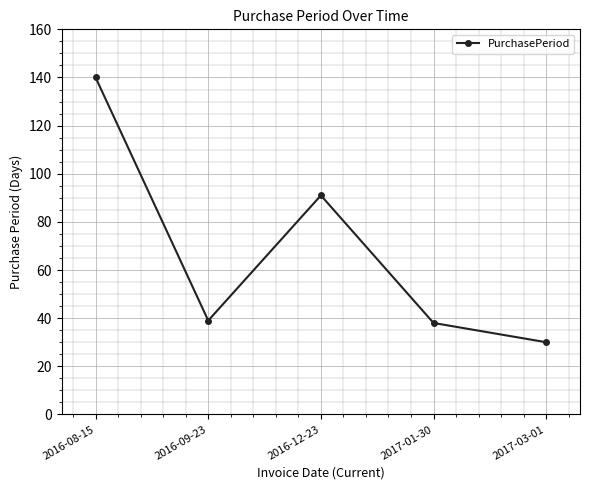

What is the label of the 1st point from the left?

2016-08-15